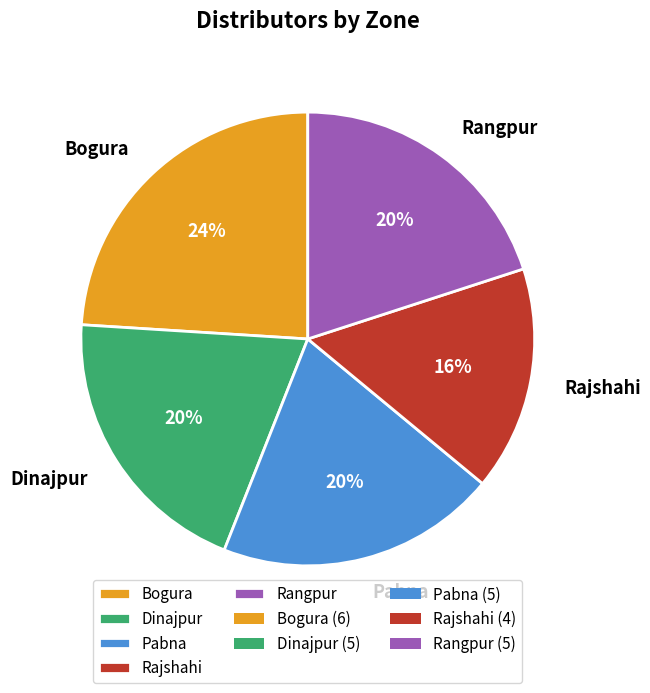

Which has a higher value, Bogura or Dinajpur?

Bogura